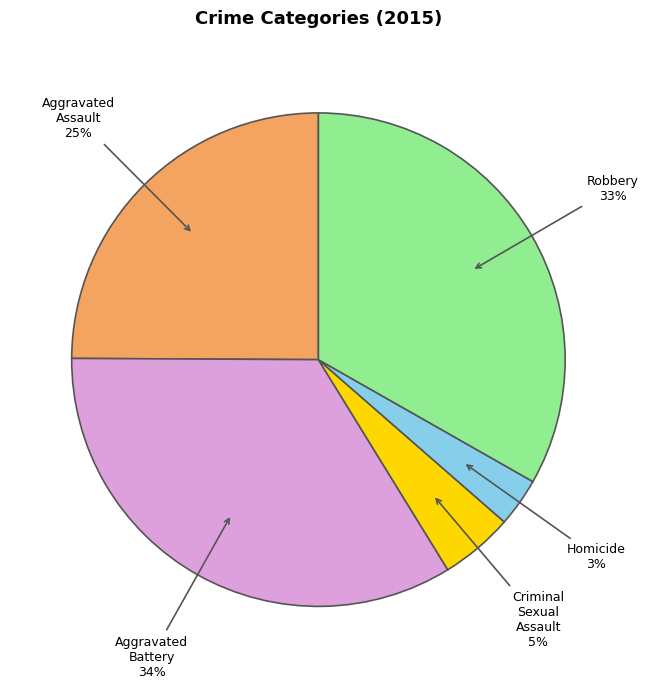

To the nearest percent, what is the average slice percentage?

20%